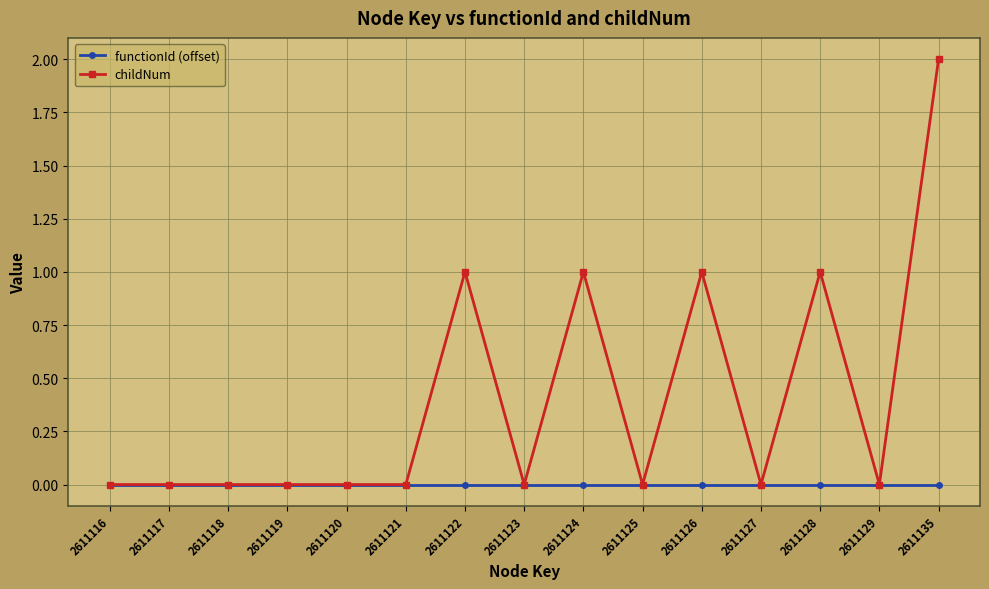

Reading left to right, list all the values displayed in this chart.

functionId (offset): 2611116=0	2611117=0	2611118=0	2611119=0	2611120=0	2611121=0	2611122=0	2611123=0	2611124=0	2611125=0	2611126=0	2611127=0	2611128=0	2611129=0	2611135=0
childNum: 2611116=0	2611117=0	2611118=0	2611119=0	2611120=0	2611121=0	2611122=1	2611123=0	2611124=1	2611125=0	2611126=1	2611127=0	2611128=1	2611129=0	2611135=2